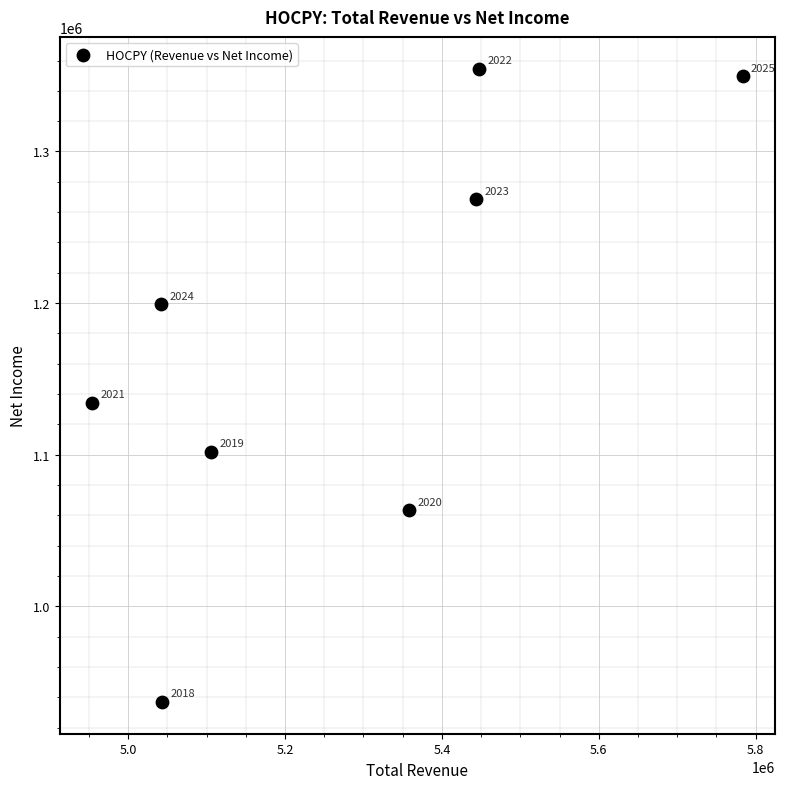

What is the range of X values (max minus min)?

829200